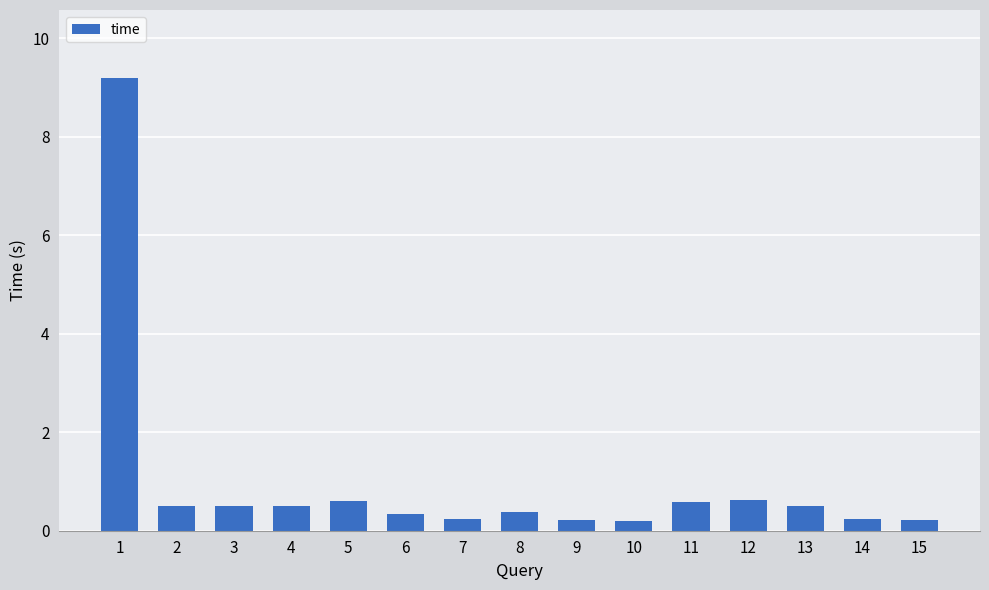

What is the change in value from 9 to 11?

+0.4